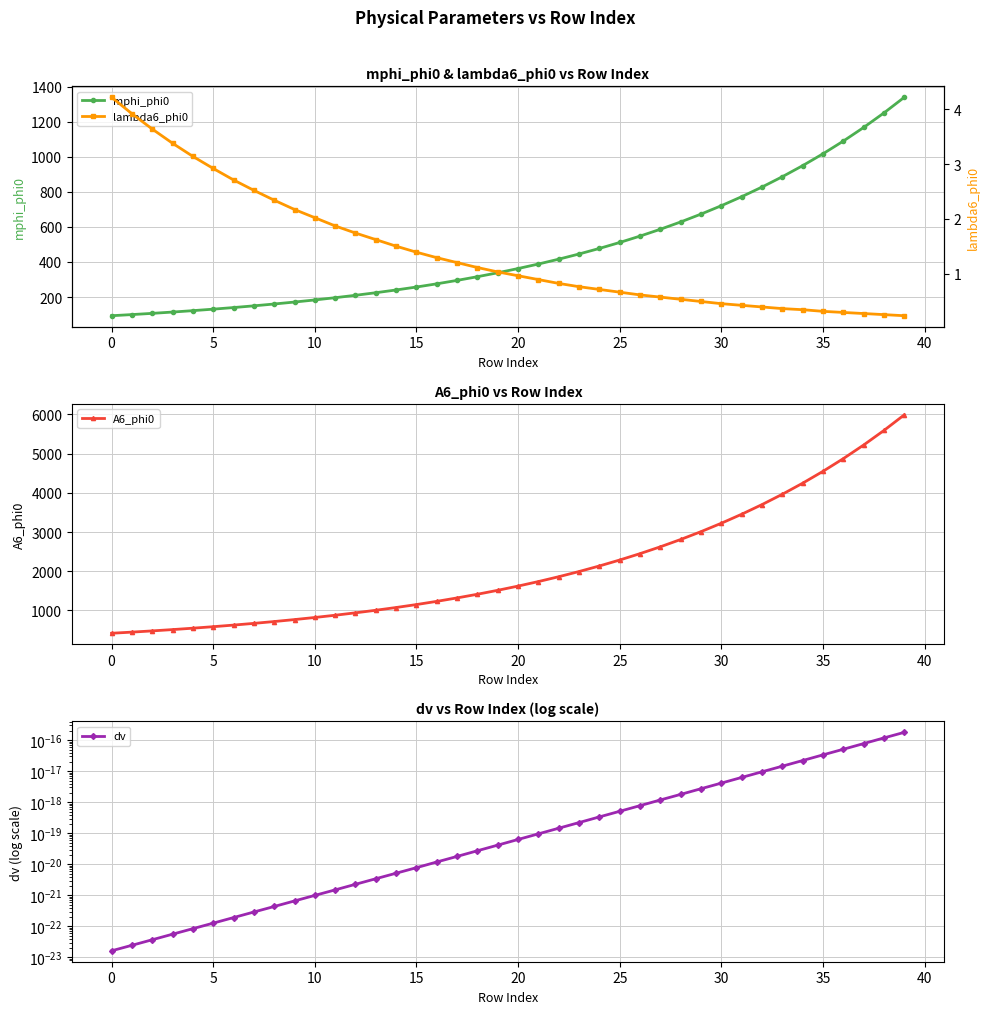

What are all the series names shown in the legend?

mphi_phi0, A6_phi0, dv, lambda6_phi0